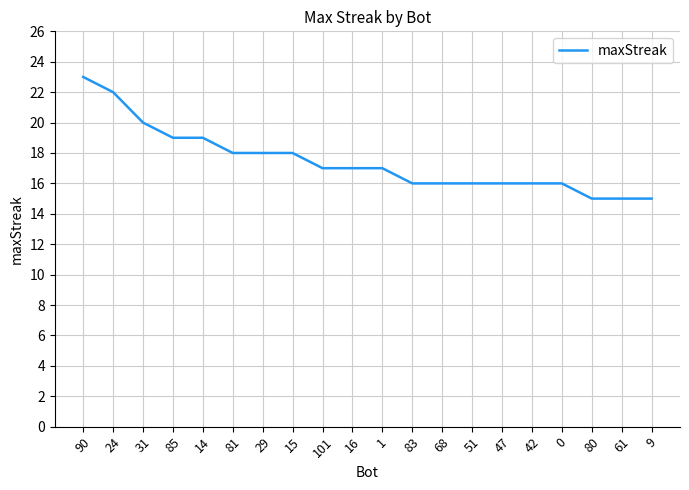

Is it true that the value at 42 is 27?

False